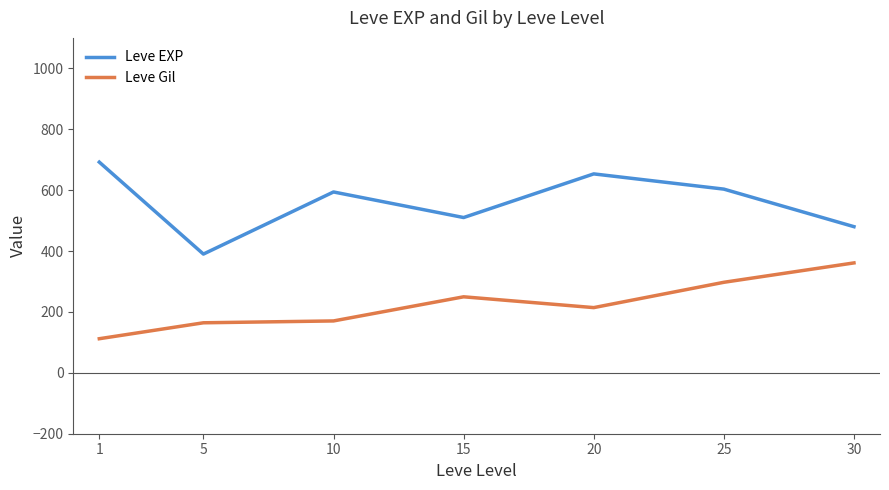

Where does the Leve EXP series first go above 594?

1